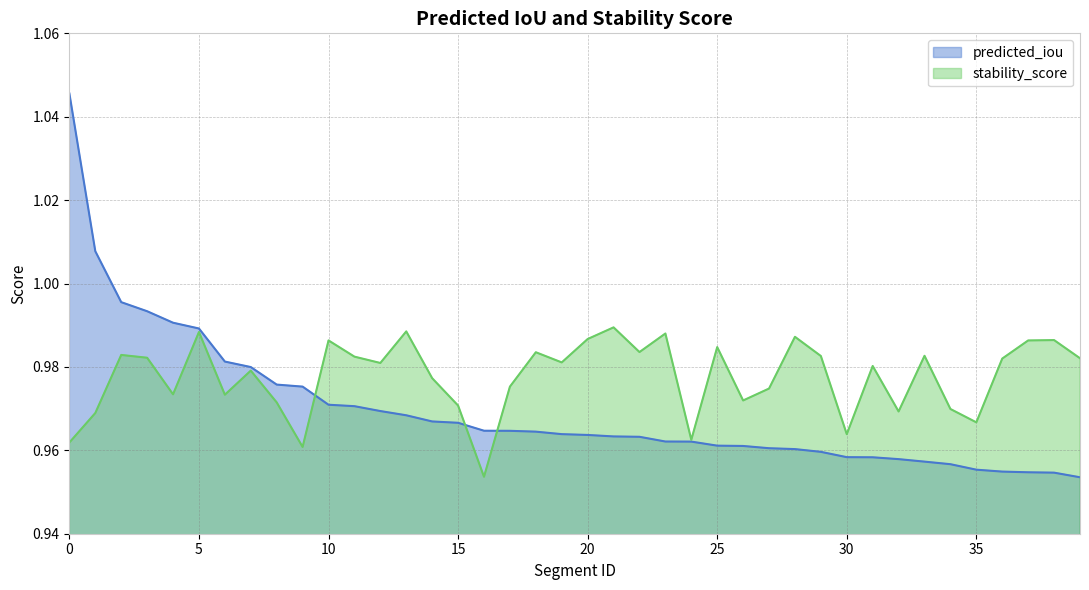

At how many categories does at least one series exceed 1?

2